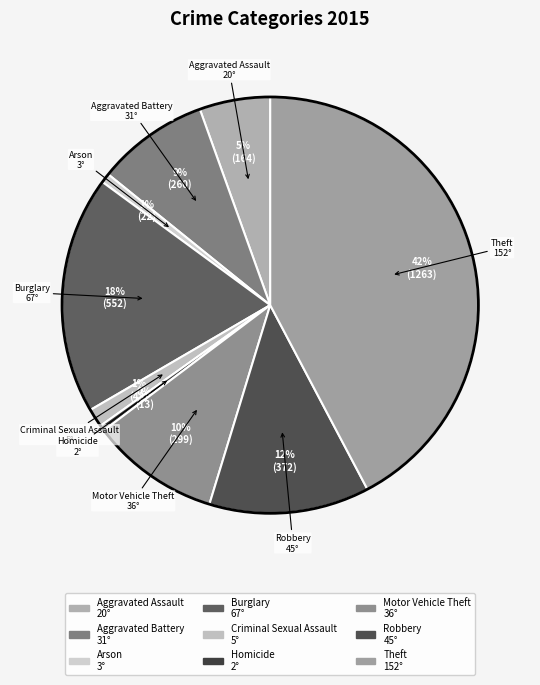

To the nearest percent, what is the average slice percentage?

11%